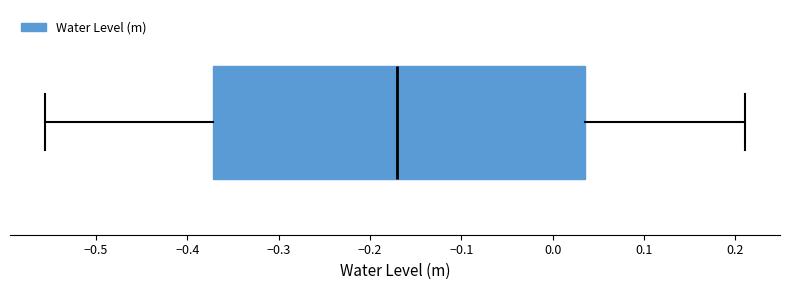

Transcribe this box plot: give where the median line is, the range the box spans, and where the two whiskers end, as read against the x-axis. The values are not printed on the chart, so give them approximately, as read against the axis.

median -0.17, box -0.37 to 0.04, whiskers -0.56 to 0.21